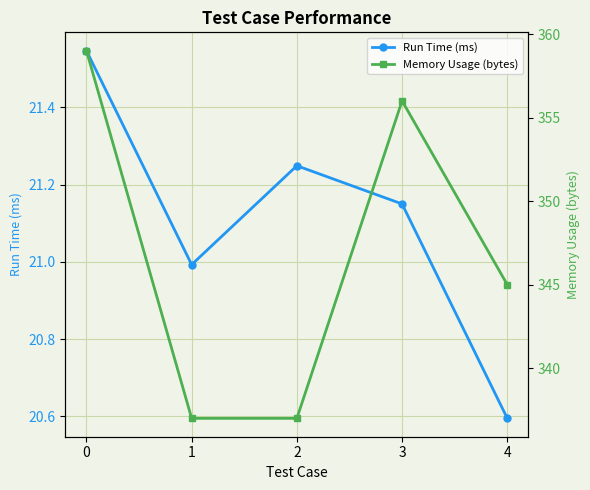

True or false: Memory Usage (bytes) and Run Time (ms) intersect in this chart.

False